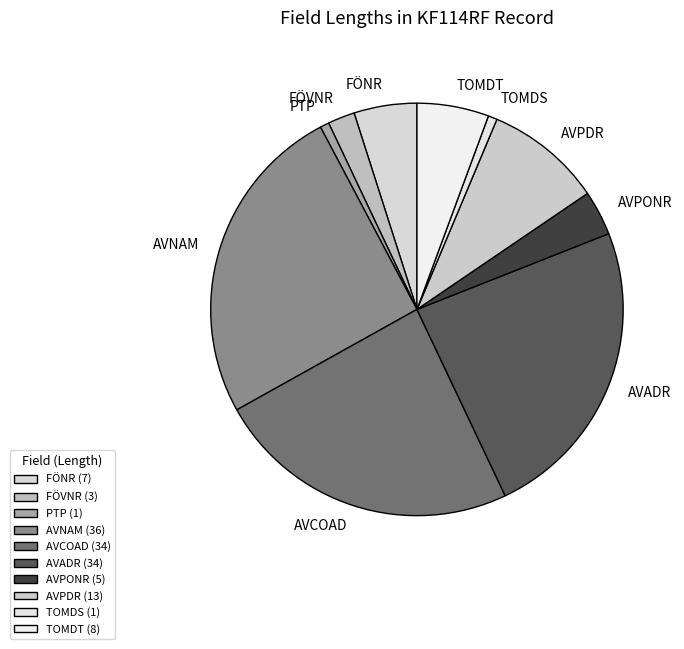

How many slices are in this pie chart?

10